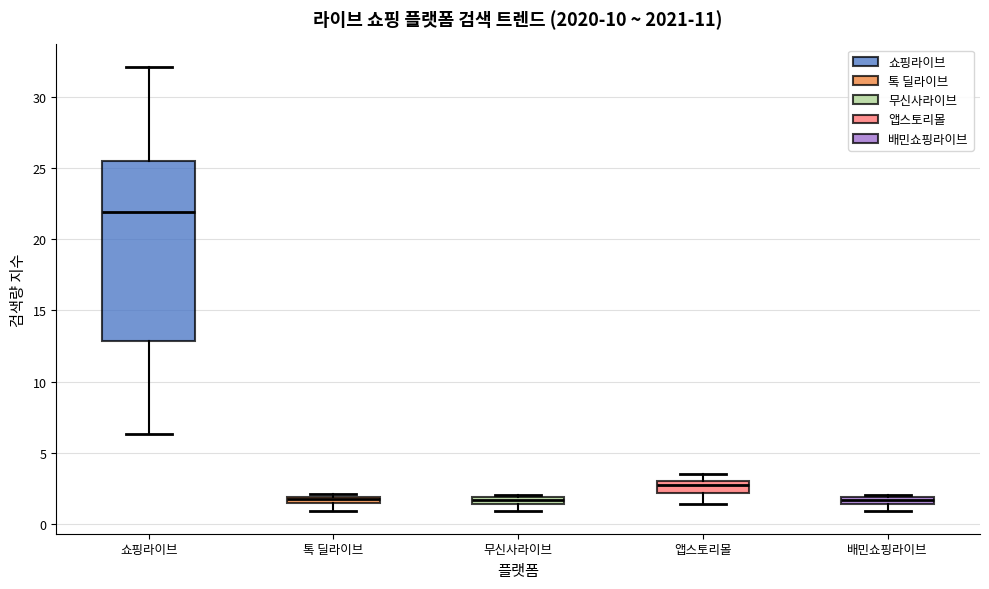

Where is the upper edge of the box for 무신사라이브 on the y-axis? The values are not printed on the chart, so give them approximately, as read against the axis.

2.0